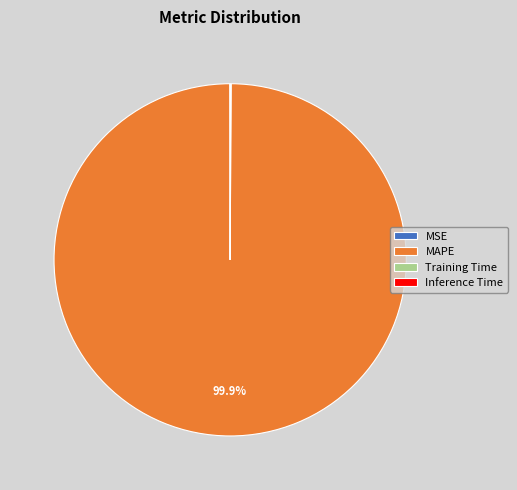

What is the largest slice in the pie chart?

MAPE